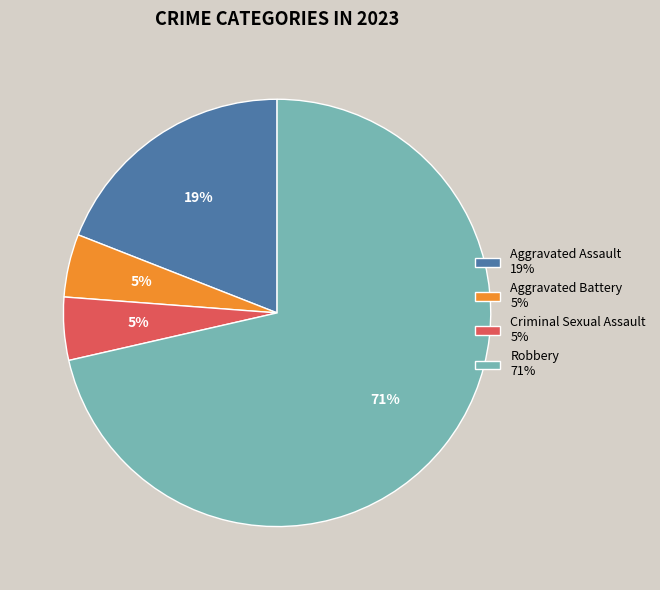

Between Criminal Sexual Assault 5% and Aggravated Assault 19%, which is larger?

Aggravated Assault 19%